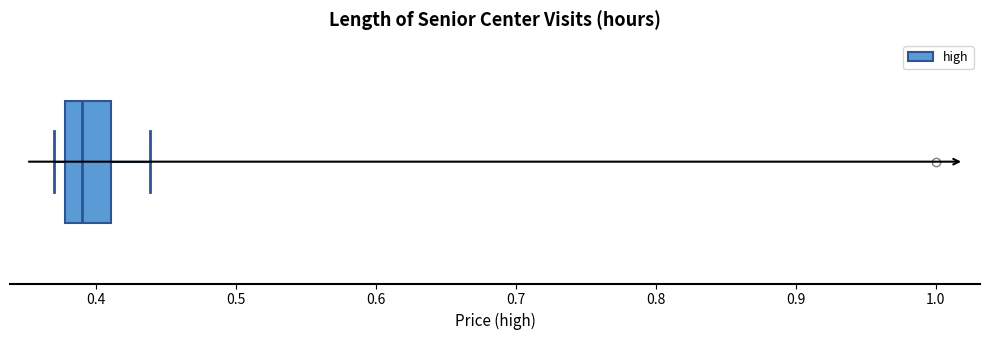

Transcribe this box plot: give where the median line is, the range the box spans, and where the two whiskers end, as read against the x-axis. The values are not printed on the chart, so give them approximately, as read against the axis.

median 0.39, box 0.38 to 0.41, whiskers 0.37 to 0.44